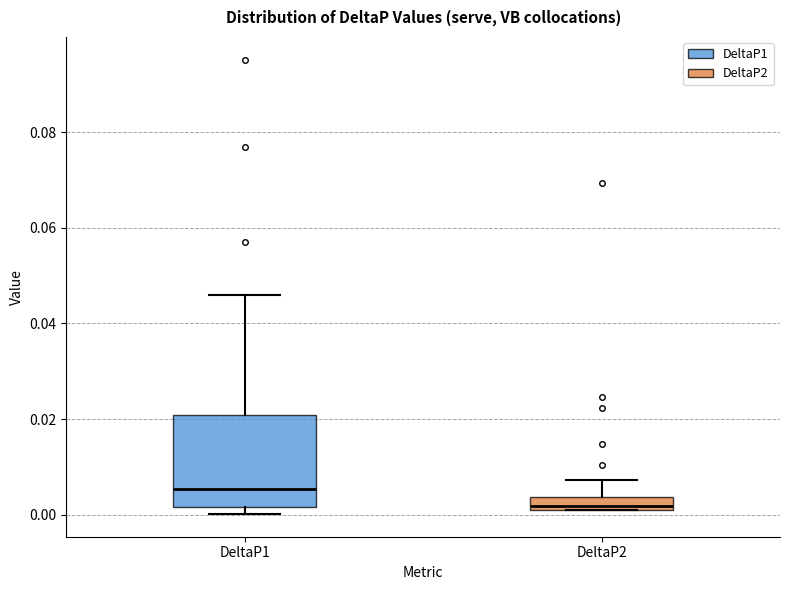

Which box's median line is the highest?

DeltaP1